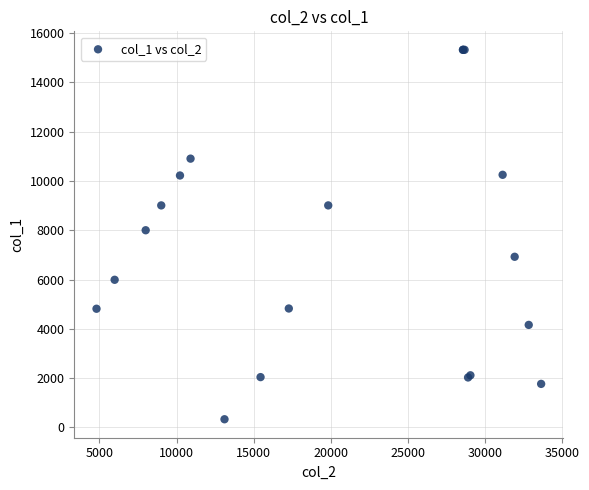

What Y value in the scatter plot is closest to 7826?

8000